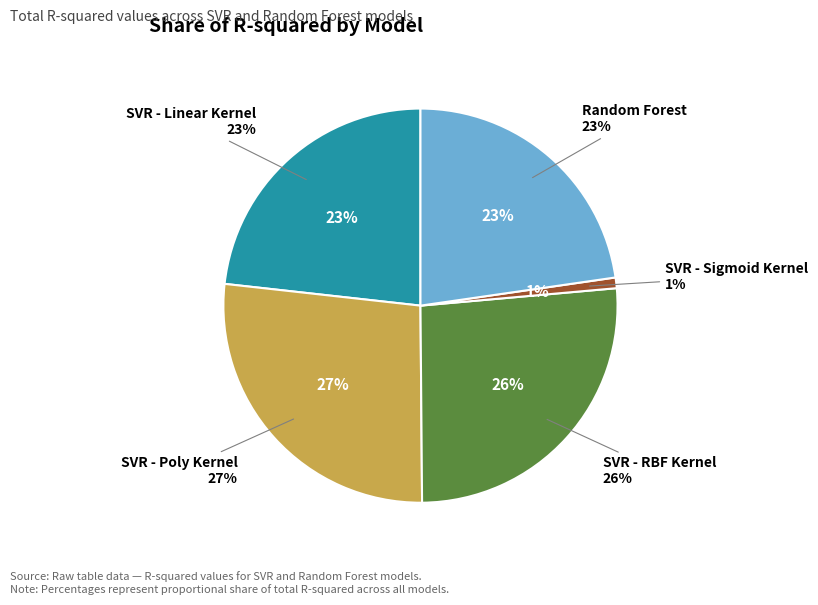

What is the smallest slice in the pie chart?

SVR - Sigmoid Kernel